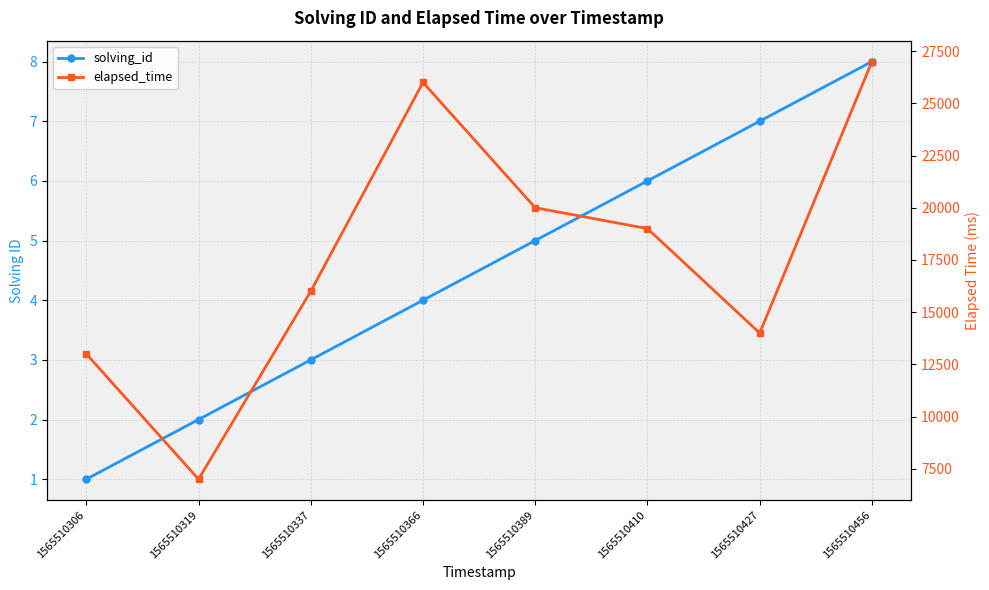

List the labels in order of solving_id value, smallest first.

1565510306, 1565510319, 1565510337, 1565510366, 1565510389, 1565510410, 1565510427, 1565510456